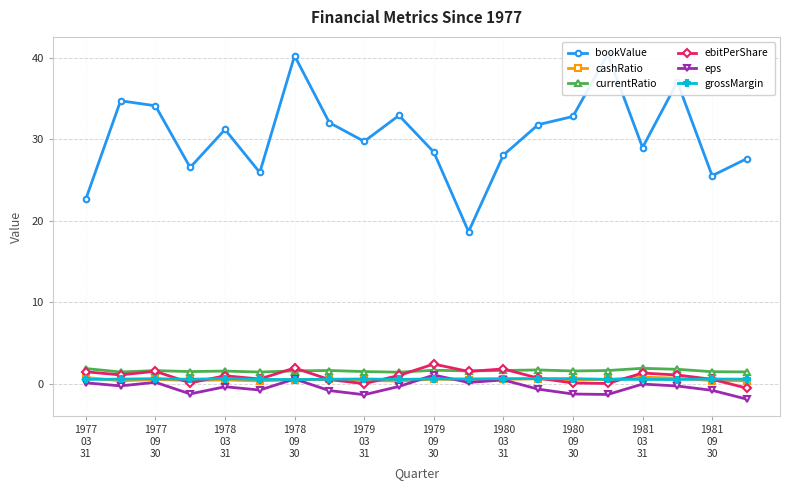

What is the maximum value for ebitPerShare?

2.5